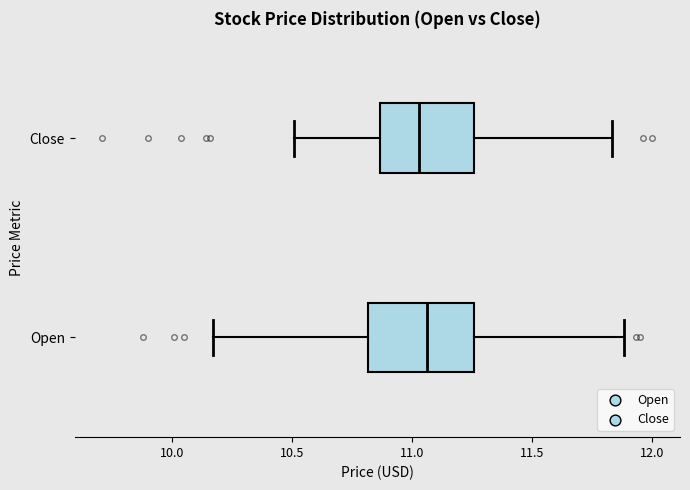

Where does the right whisker of the box for Open end on the x-axis? The values are not printed on the chart, so give them approximately, as read against the axis.

11.90